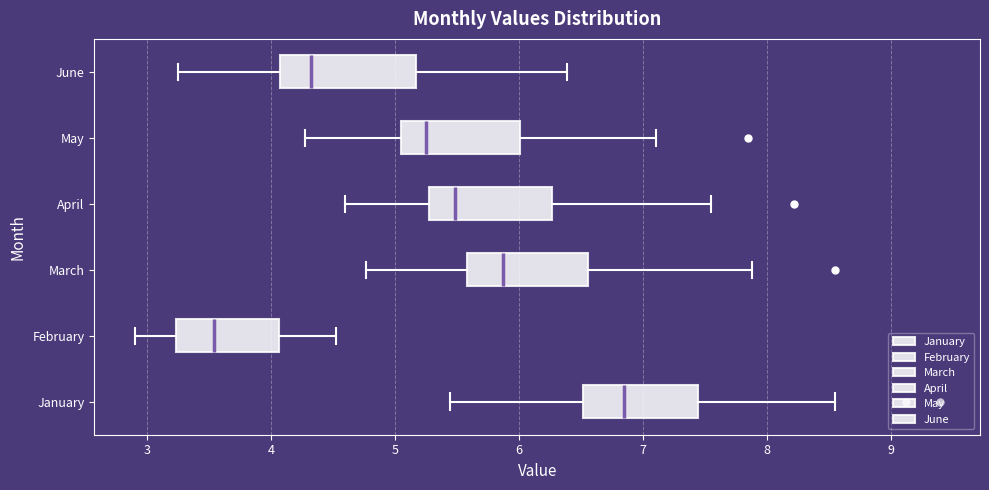

Where does the left whisker of the box for March end on the x-axis? The values are not printed on the chart, so give them approximately, as read against the axis.

4.8